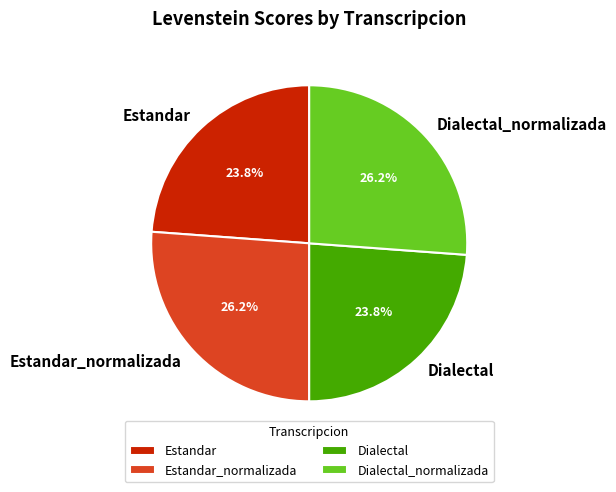

Does Dialectal represent more than half of the total?

No